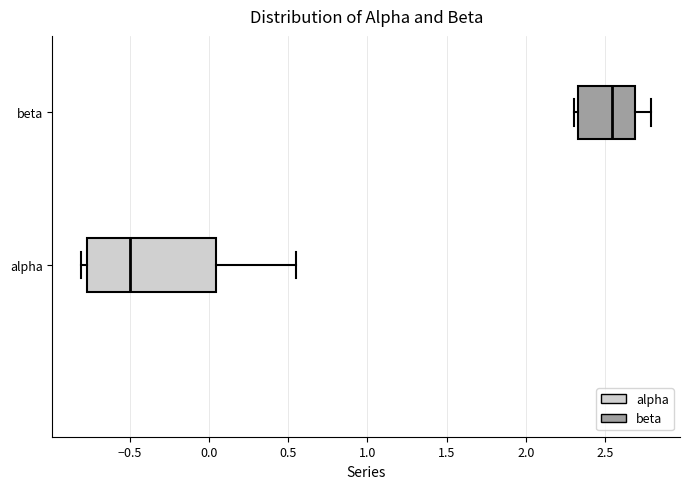

Which box has the furthest to the left median line?

alpha